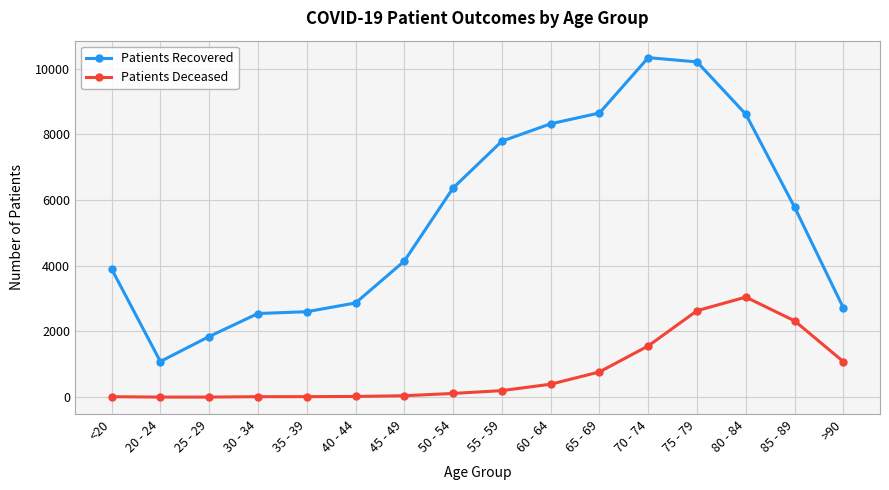

Between 25 - 29 and 45 - 49, which series saw the biggest shift?

Patients Recovered